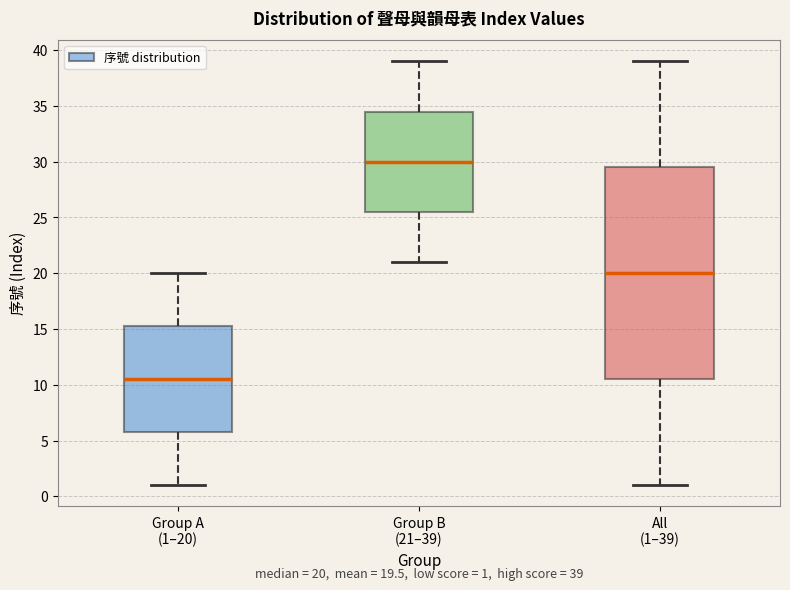

Comparing the boxes themselves (not the whiskers), which one is the tallest?

All (1–39)